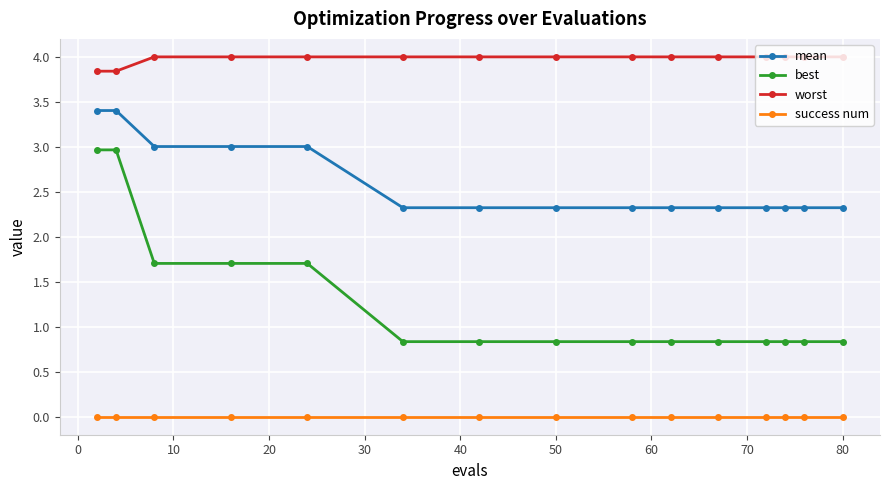

What is the maximum value shown in the chart?

4.0